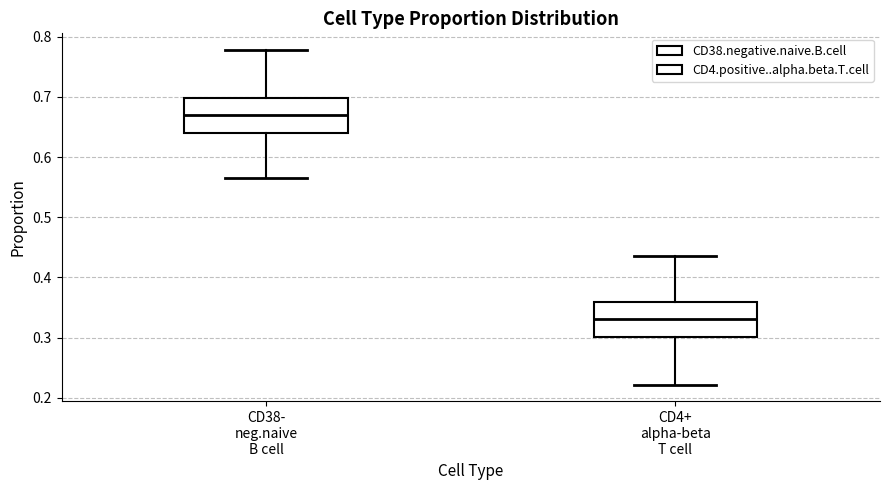

Reading left to right, transcribe this box plot: for each box, give where its median line is, the range the box spans, and where its two whiskers end, as read against the y-axis. The values are not printed on the chart, so give them approximately, as read against the axis.

CD38- neg.naive B cell: median 0.67, box 0.64 to 0.70, whiskers 0.56 to 0.78
CD4+ alpha-beta T cell: median 0.33, box 0.30 to 0.36, whiskers 0.22 to 0.44